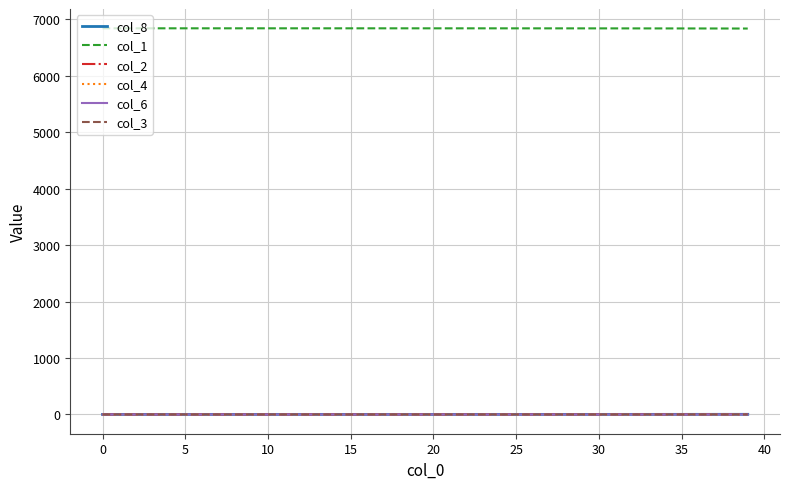

Which series has the largest total across all categories?

col_1